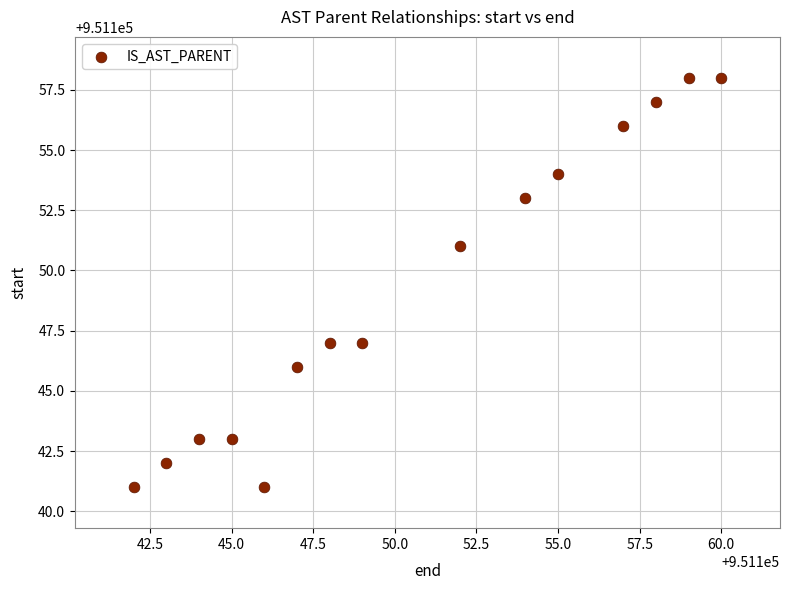

What is the range of X values (max minus min)?

18